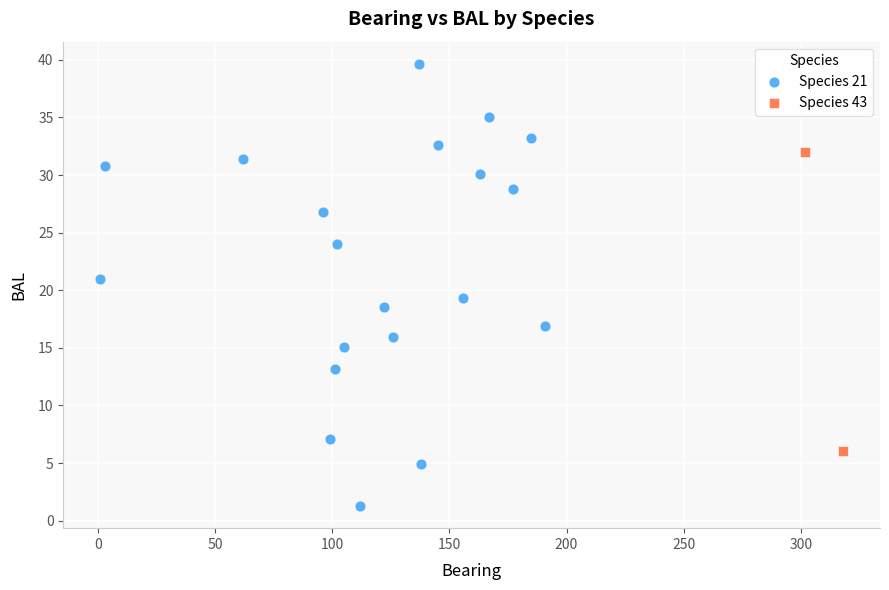

What are all the series names shown in the legend?

Species 21, Species 43